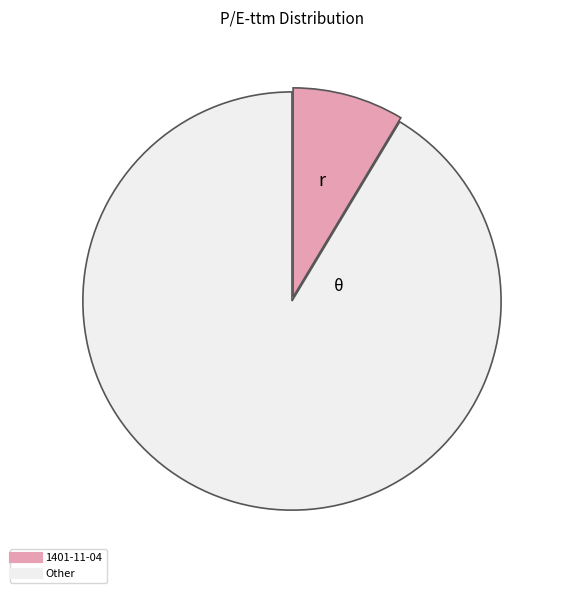

Does any single category account for the majority?

Yes